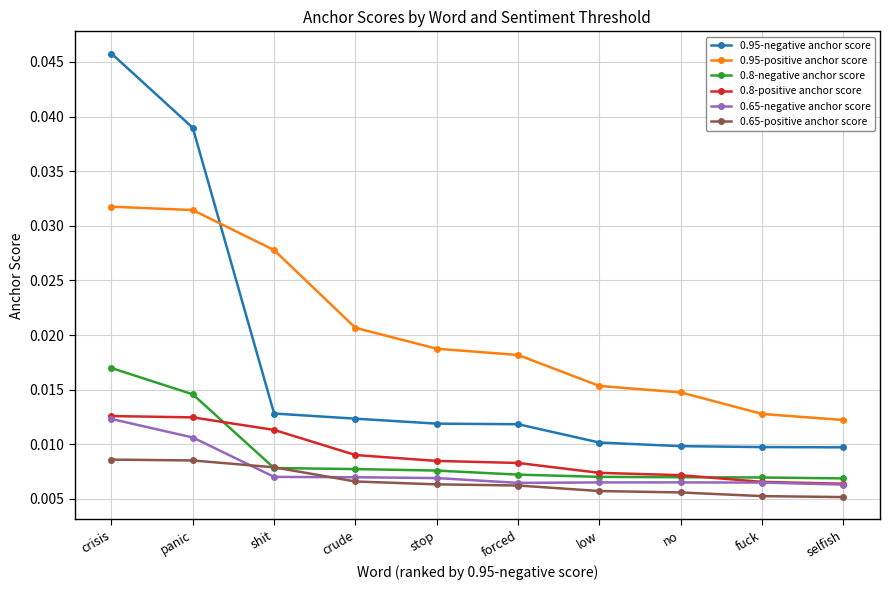

Between shit and low, which series saw the biggest shift?

0.95-positive anchor score